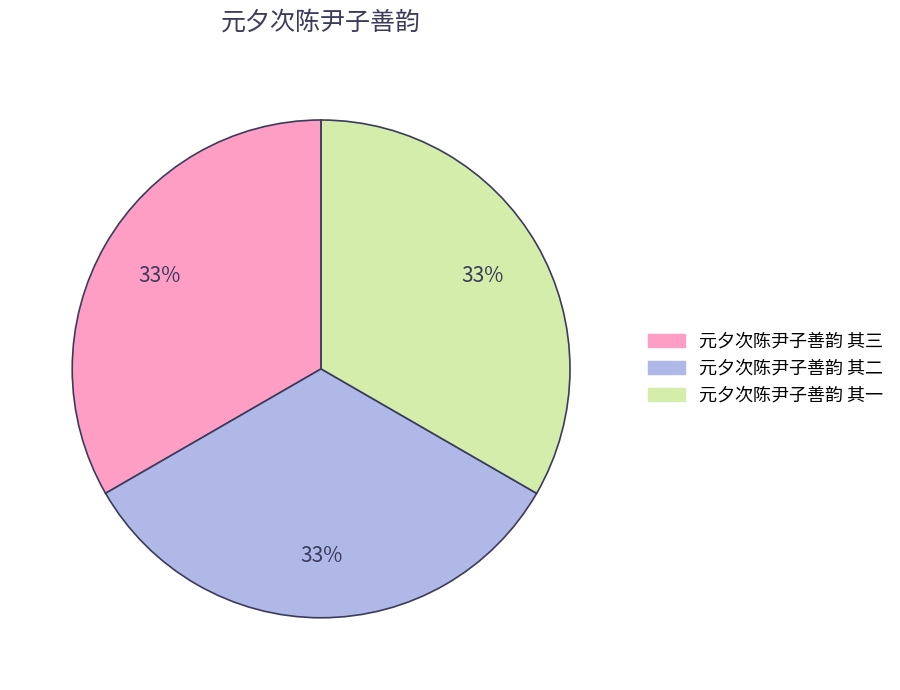

Do 元夕次陈尹子善韵 其二 and 元夕次陈尹子善韵 其一 together represent more than half of the pie?

Yes